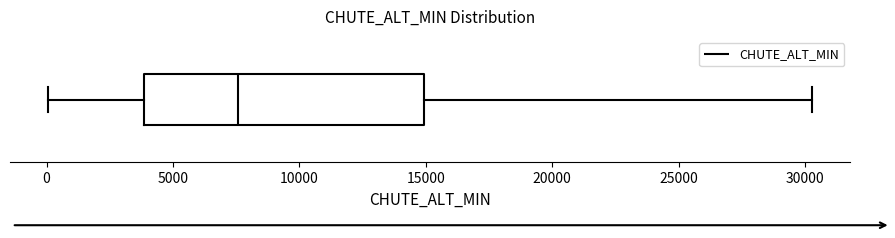

Where is the right edge of the box on the x-axis? The values are not printed on the chart, so give them approximately, as read against the axis.

15000